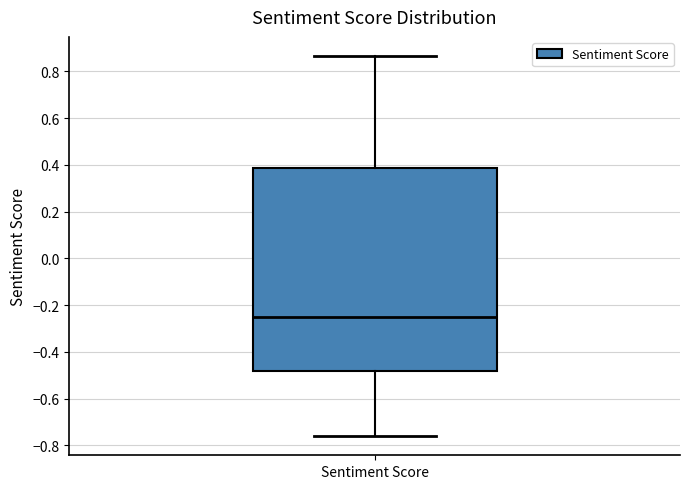

Read this box plot against the y-axis: the position of the median line, the range covered by the box, and the ends of both whiskers. The values are not printed on the chart, so give them approximately, as read against the axis.

median -0.26, box -0.48 to 0.38, whiskers -0.76 to 0.86